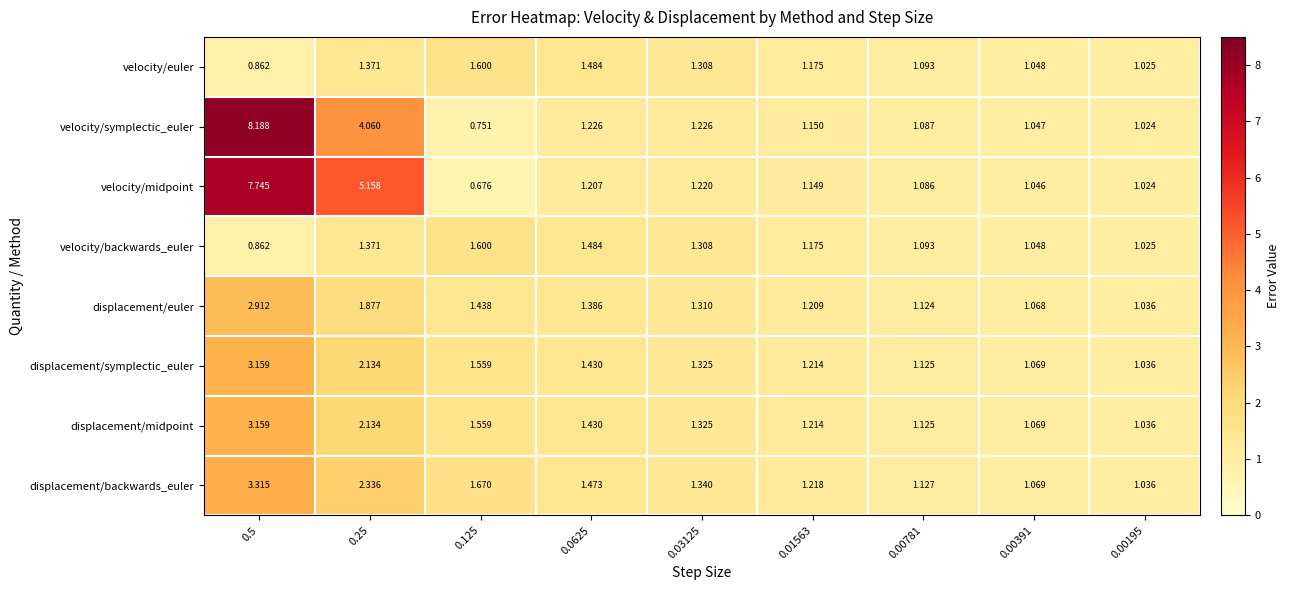

Which series has the largest range (max minus min)?

velocity/symplectic_euler